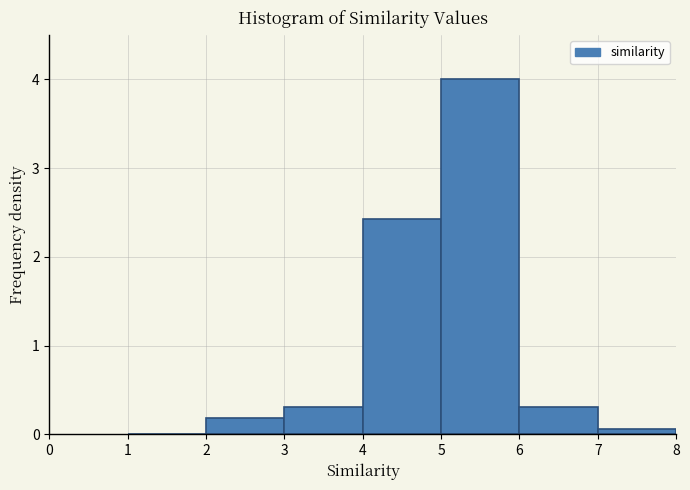

Reading left to right, transcribe this chart: for each bar, give the range it covers on the x-axis and its height. The values are not printed on the chart, so give them approximately, as read against the axis.

1 to 2: 0
2 to 3: 0.2
3 to 4: 0.3
4 to 5: 2.4
5 to 6: 4.0
6 to 7: 0.3
7 to 8: under 0.1